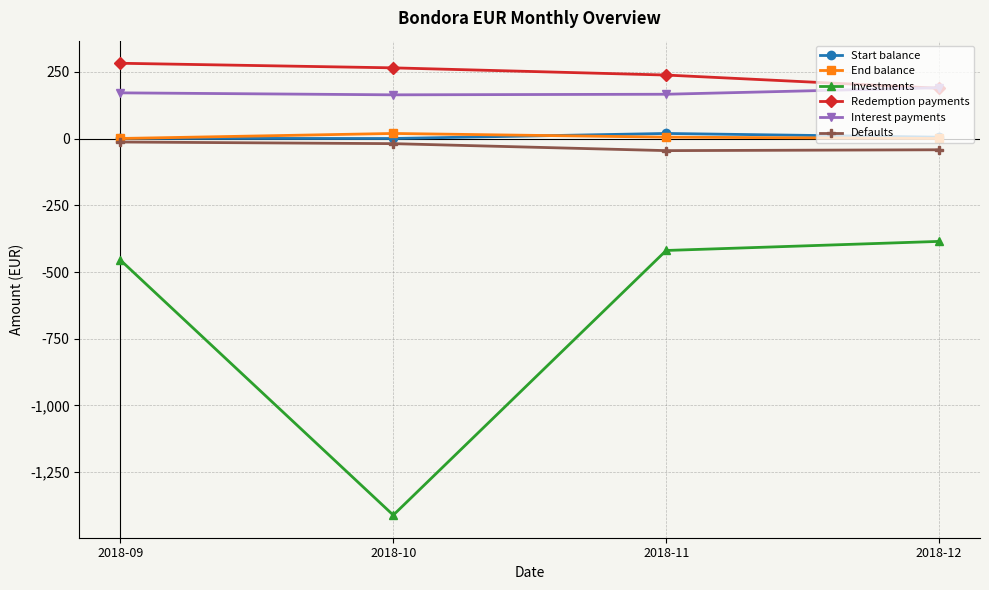

What is the difference between the Interest payments values at 2018-09 and 2018-12?

19.3